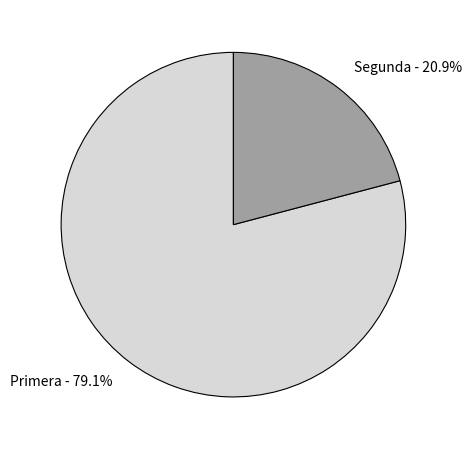

To the nearest percent, what percentage of the pie is Primera?

79%